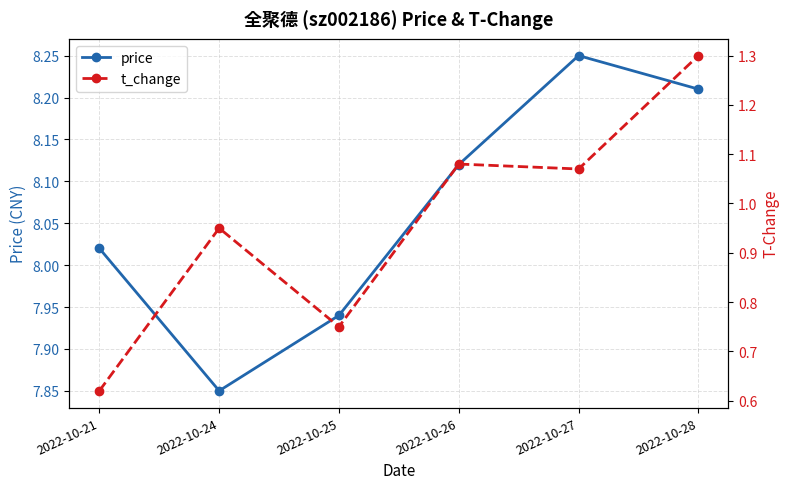

What is the greatest value displayed?

8.2